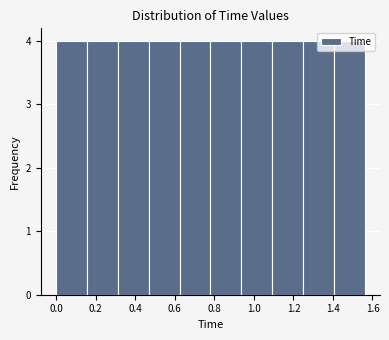

What is the height of the bar covering 1.092 to 1.248 on the x-axis? Neither the bar edges nor the heights are printed on the chart, so give them approximately, as read against the axes.

4